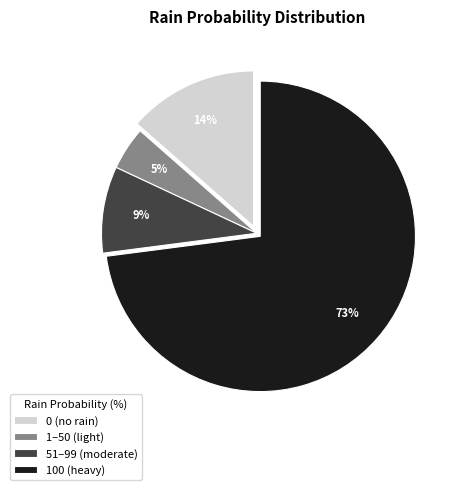

Which has a higher value, 51–99 (moderate) or 100 (heavy)?

100 (heavy)